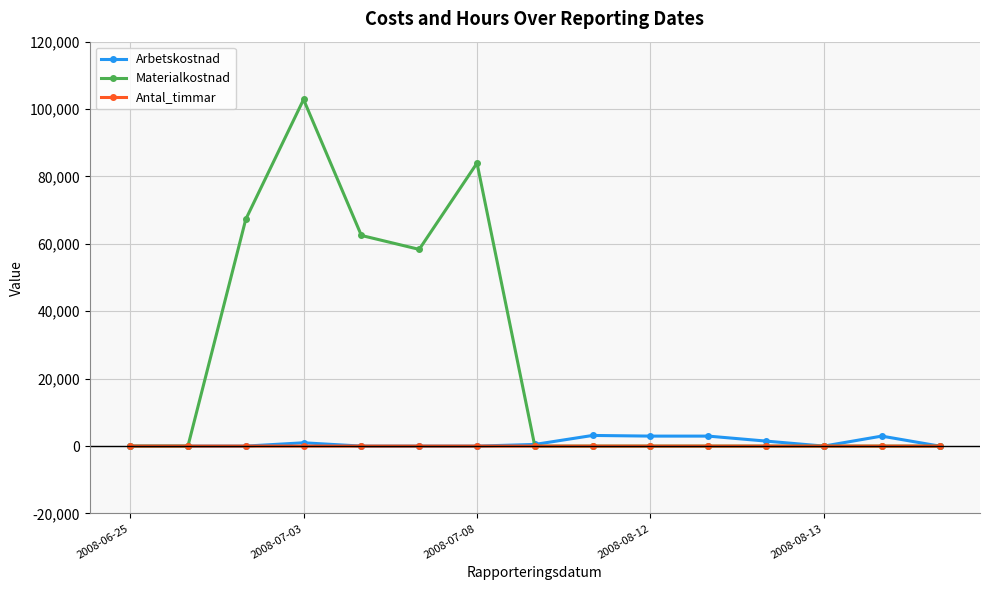

Which series has the widest spread of values?

Materialkostnad